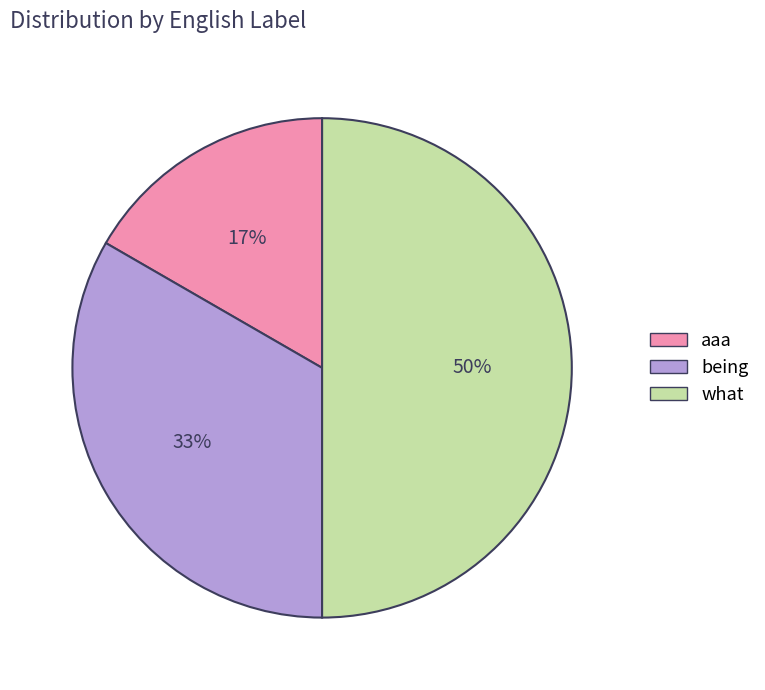

Count the number of slices in the pie.

3